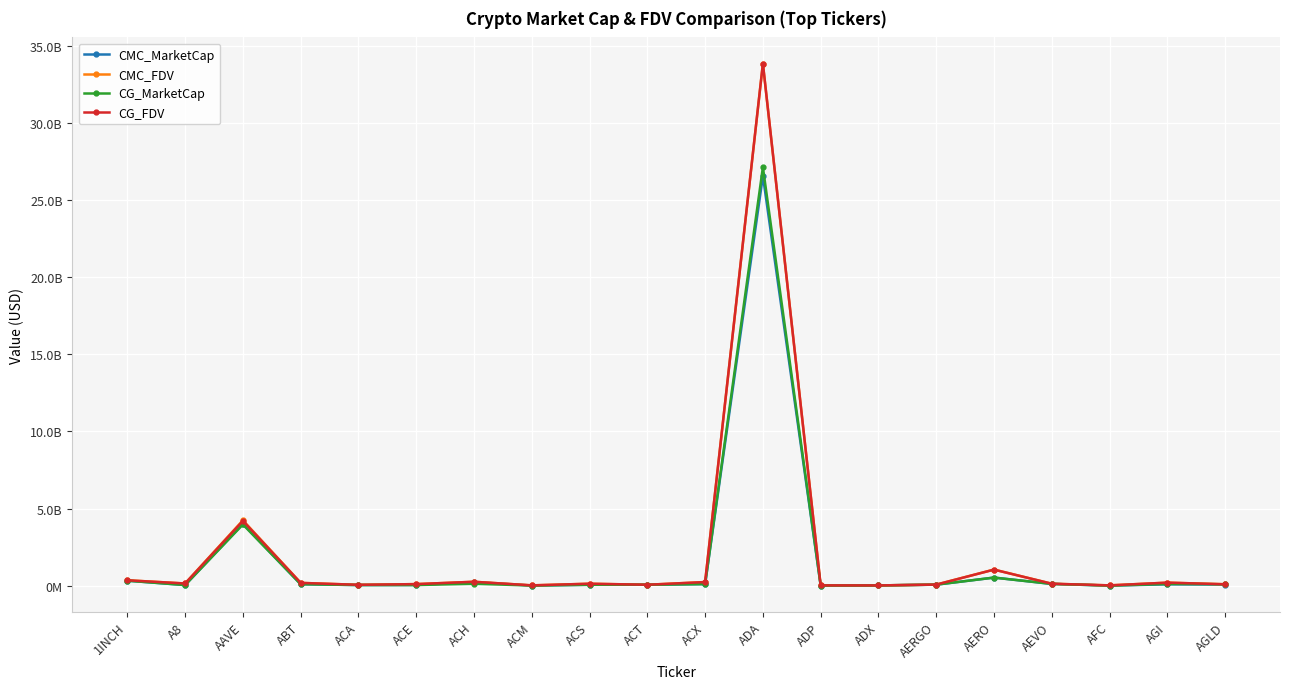

What are all the series names shown in the legend?

CMC_MarketCap, CMC_FDV, CG_MarketCap, CG_FDV